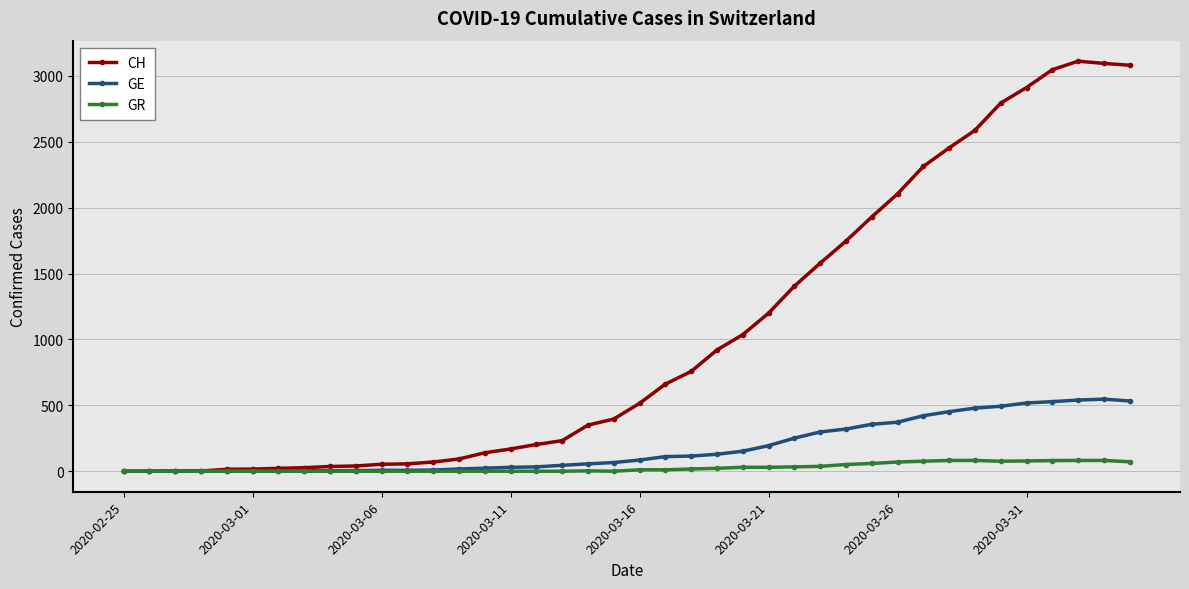

List the series in order of their overall mean, lowest first.

GR, GE, CH